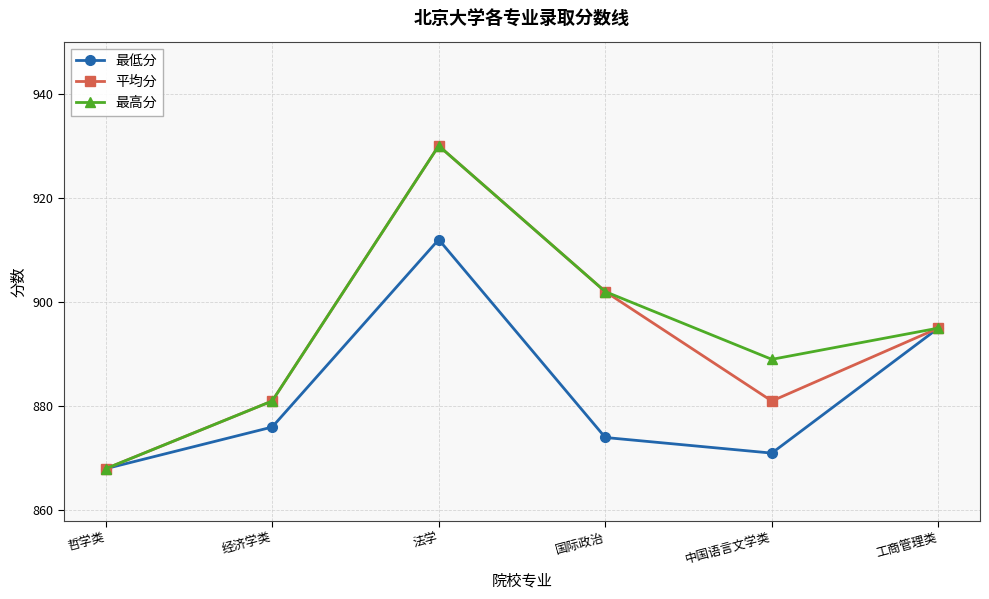

Is it true that 最高分 equals 1583 at 中国语言文学类?

False